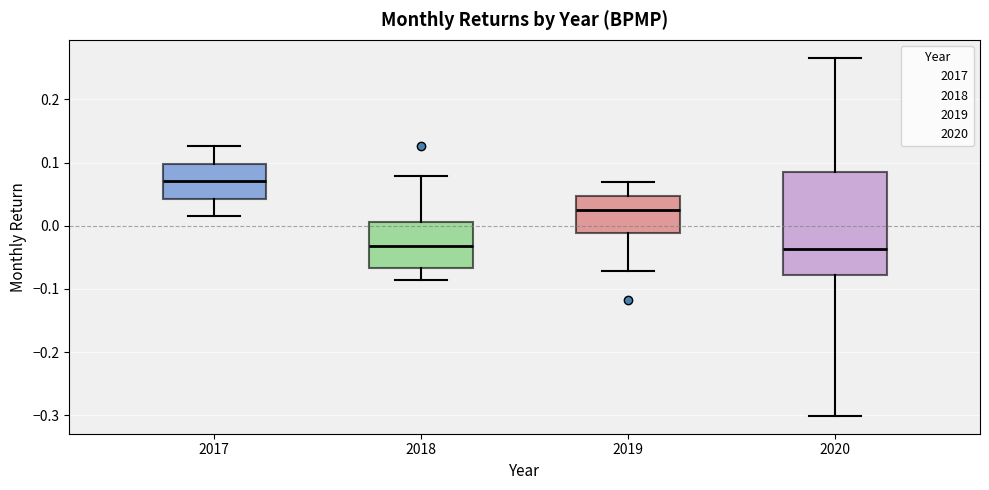

Reading left to right, transcribe this box plot: for each box, give where its median line is, the range the box spans, and where its two whiskers end, as read against the y-axis. The values are not printed on the chart, so give them approximately, as read against the axis.

2017: median 0.07, box 0.04 to 0.10, whiskers 0.02 to 0.13
2018: median -0.03, box -0.07 to 0.01, whiskers -0.09 to 0.08
2019: median 0.03, box -0.01 to 0.05, whiskers -0.07 to 0.07
2020: median -0.04, box -0.08 to 0.08, whiskers -0.30 to 0.27